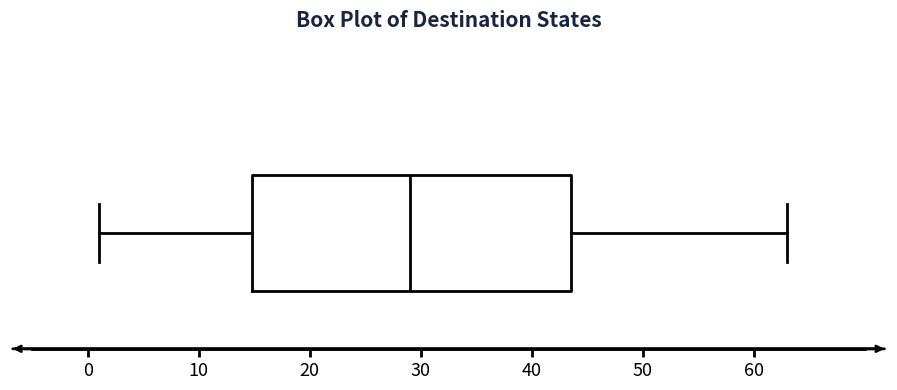

Where is the right edge of the box on the x-axis? The values are not printed on the chart, so give them approximately, as read against the axis.

44